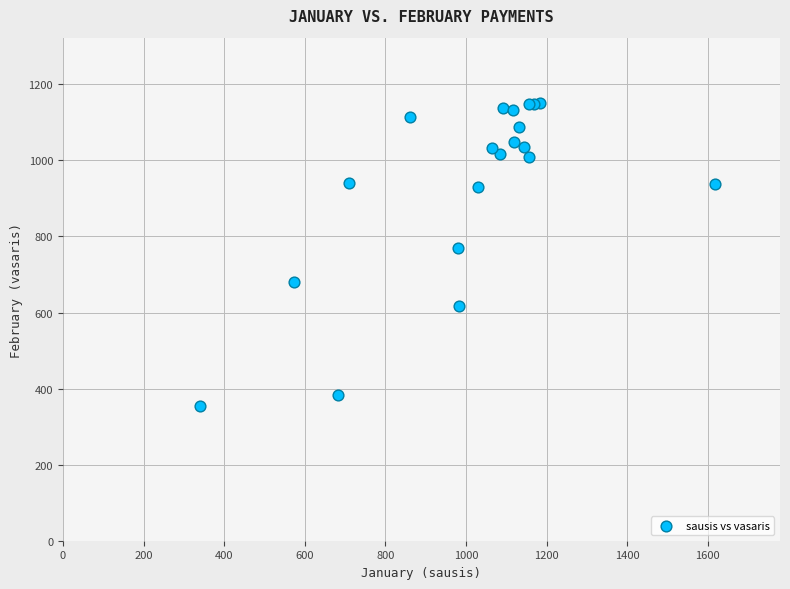

What Y value in the scatter plot is closest to 752?

769.1